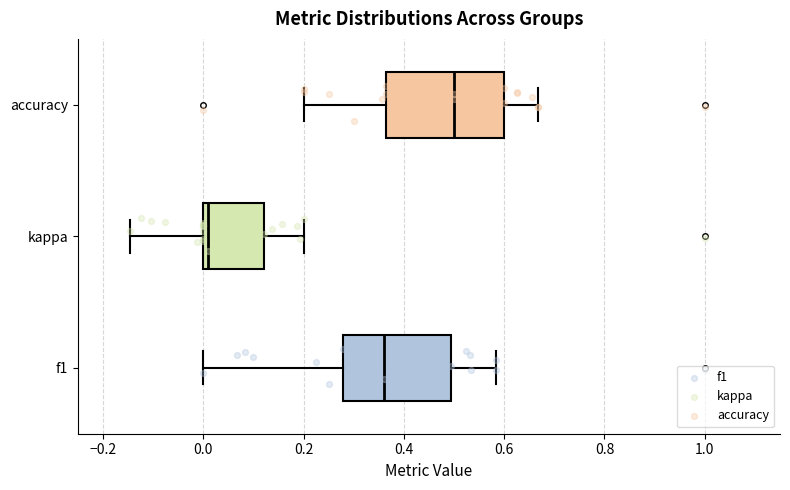

Reading bottom to top, read every box against the x-axis: the position of its median line, the range the box covers, and the ends of its whiskers. The values are not printed on the chart, so give them approximately, as read against the axis.

f1: median 0.36, box 0.28 to 0.50, whiskers 0.00 to 0.58
kappa: median 0.00 (just right of the box's left edge), box 0.00 to 0.12, whiskers -0.14 to 0.20
accuracy: median 0.50, box 0.36 to 0.60, whiskers 0.20 to 0.66